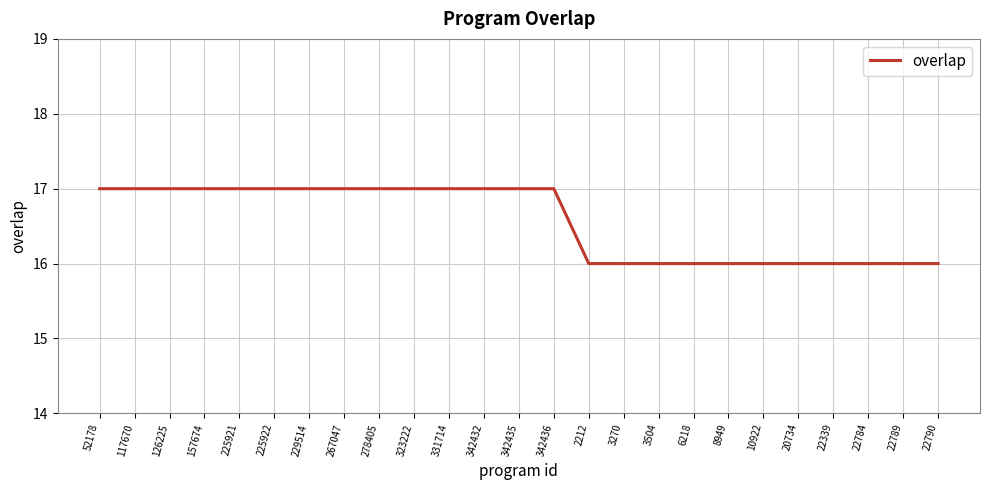

Reading left to right, what are all the values shown in this chart?

17	17	17	17	17	17	17	17	17	17	17	17	17	17	16	16	16	16	16	16	16	16	16	16	16